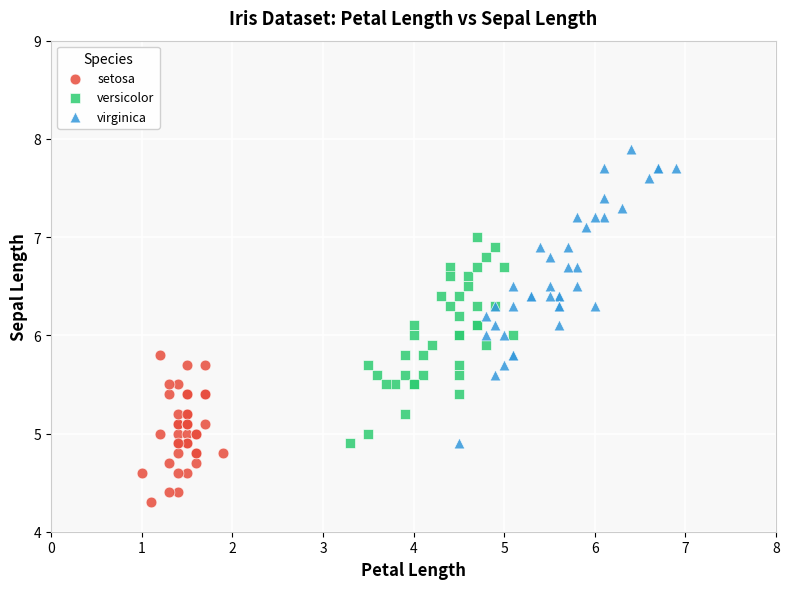

Which series reaches the minimum Y coordinate?

setosa